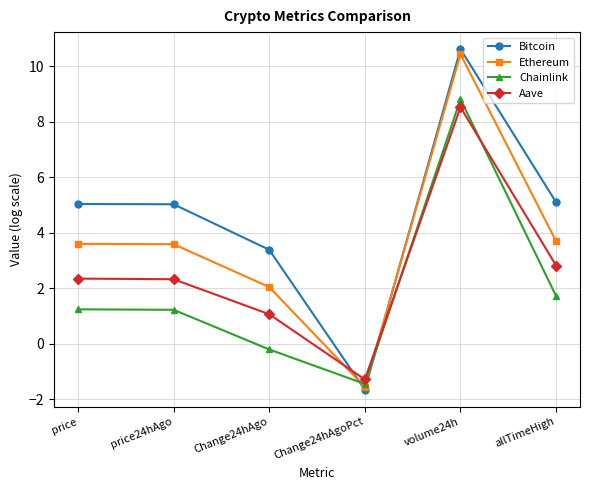

What is the total value across all series at Change24hAgo?

6.3